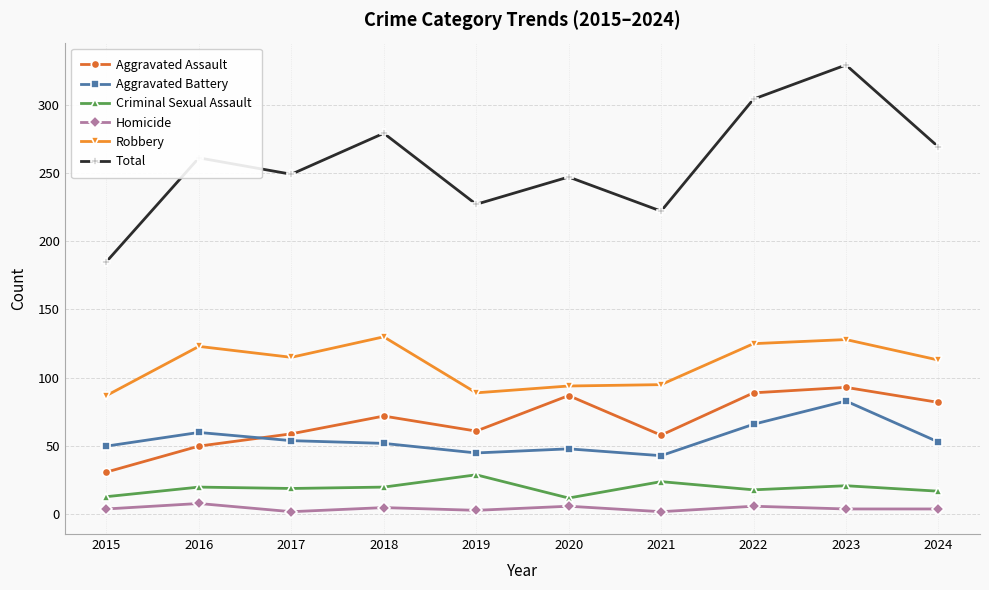

True or false: Aggravated Assault and Robbery cross at least once.

False